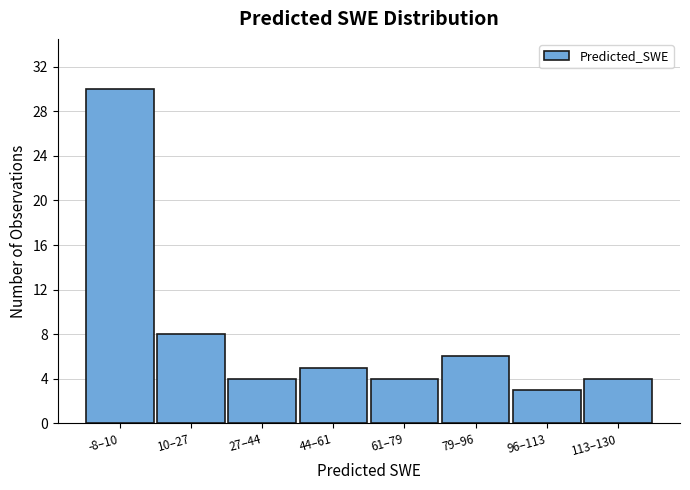

Reading right to left, transcribe all the data shown in this chart.

4	3	6	4	5	4	8	30